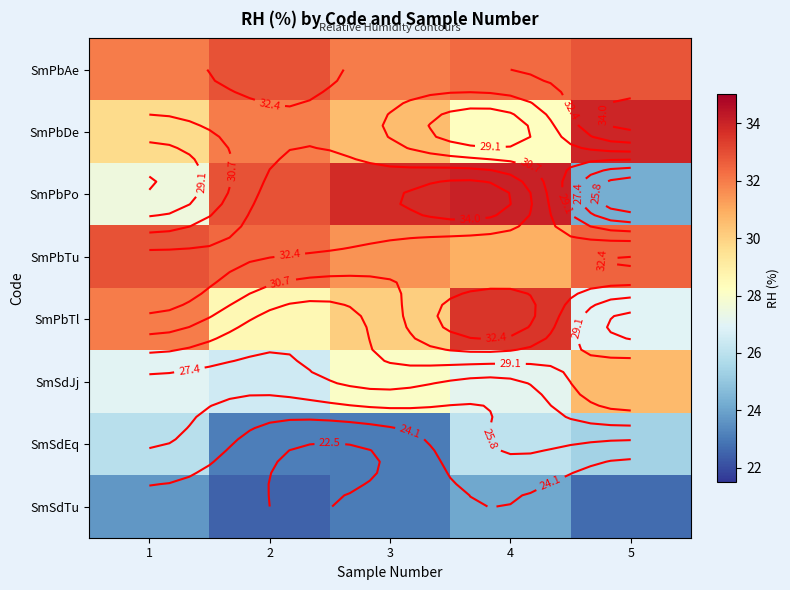

Rank the series by their maximum value, from highest to lowest.

SmPbPo, SmPbDe, SmPbTl, SmPbTu, SmPbAe, SmSdJj, SmSdEq, SmSdTu